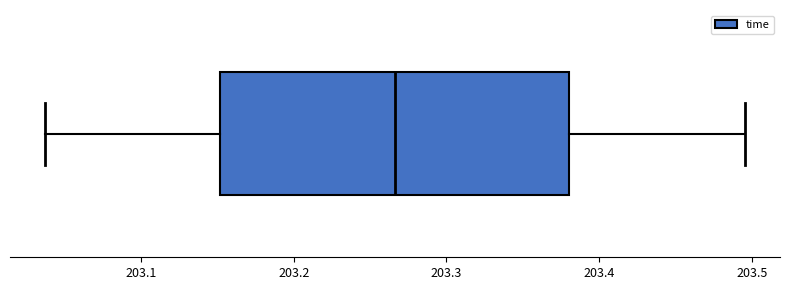

Transcribe this box plot: give where the median line is, the range the box spans, and where the two whiskers end, as read against the x-axis. The values are not printed on the chart, so give them approximately, as read against the axis.

median 203.27, box 203.15 to 203.38, whiskers 203.04 to 203.50